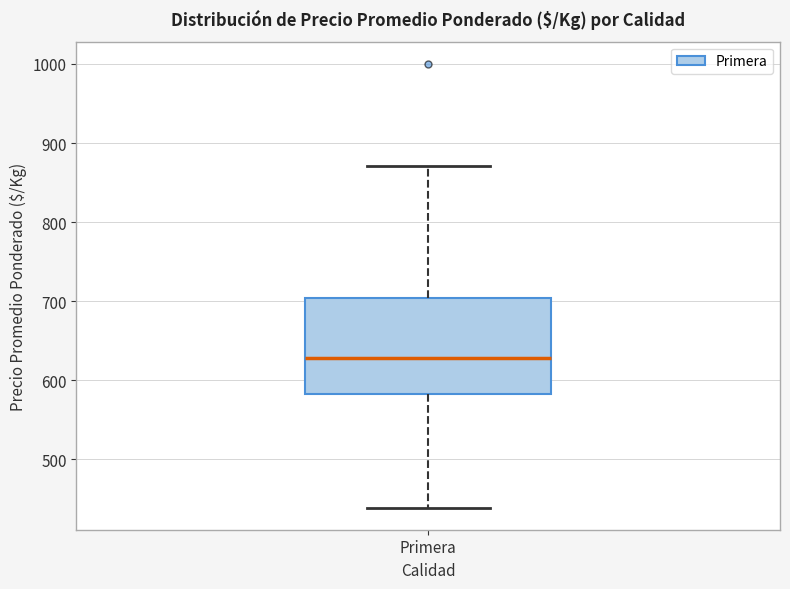

Read this box plot against the y-axis: the position of the median line, the range covered by the box, and the ends of both whiskers. The values are not printed on the chart, so give them approximately, as read against the axis.

median 630, box 580 to 700, whiskers 440 to 870